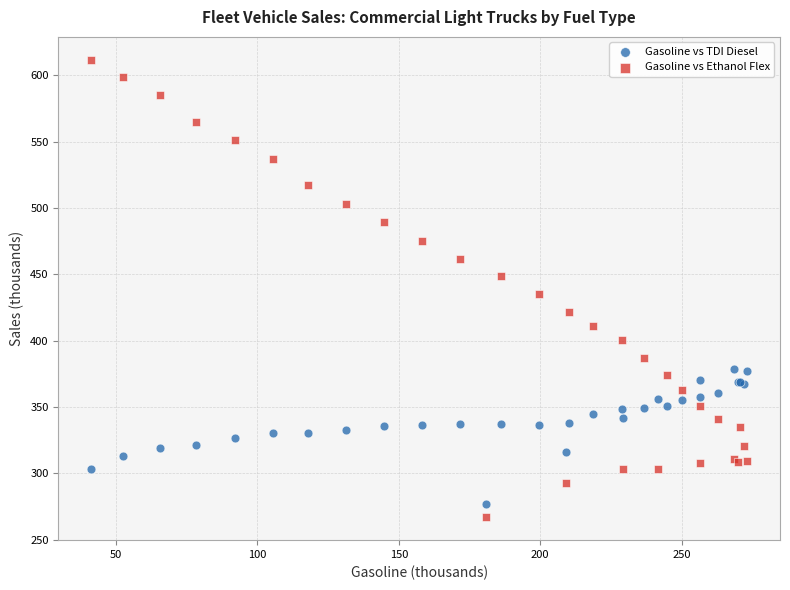

Which series has the largest Y range (max minus min)?

Gasoline vs Ethanol Flex